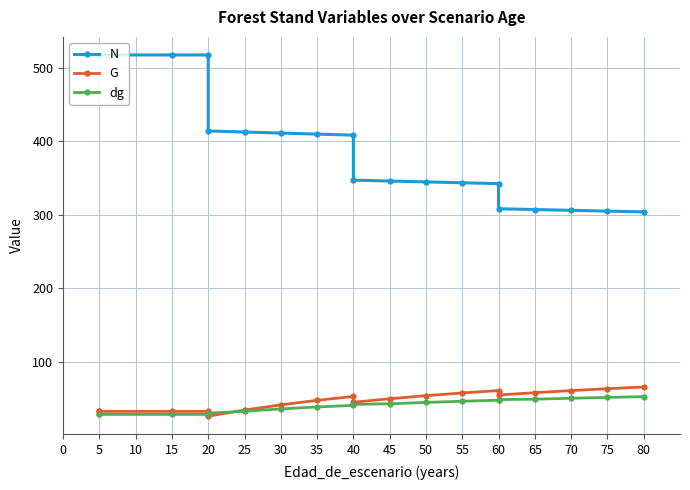

Which series has the widest spread of values?

N